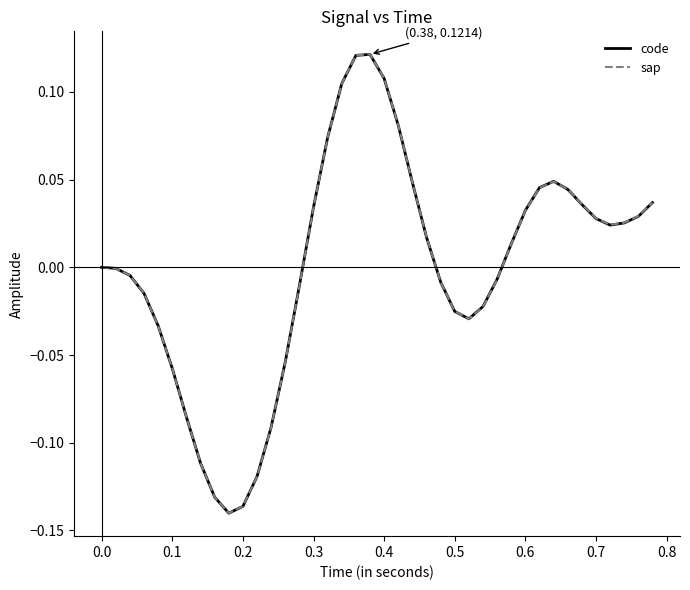

Which series has the largest range (max minus min)?

sap